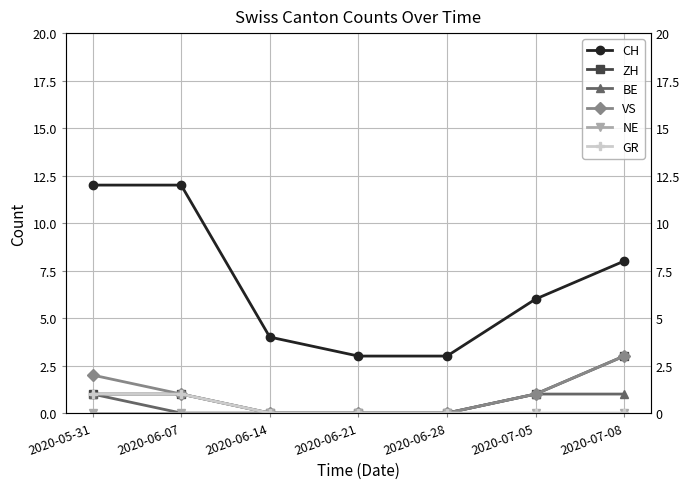

Reading right to left, what are all the values shown in this chart?

CH: 8	6	3	3	4	12	12
ZH: 3	1	0	0	0	1	1
BE: 1	1	0	0	0	0	1
VS: 3	1	0	0	0	1	2
NE: 0	0	0	0	0	0	0
GR: 0	0	0	0	0	1	1